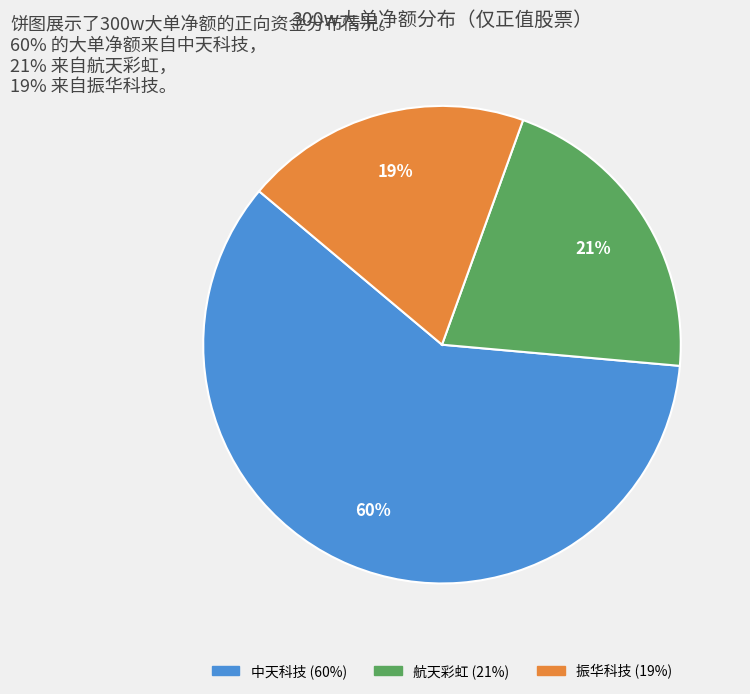

To the nearest percent, what is the average slice percentage?

33%